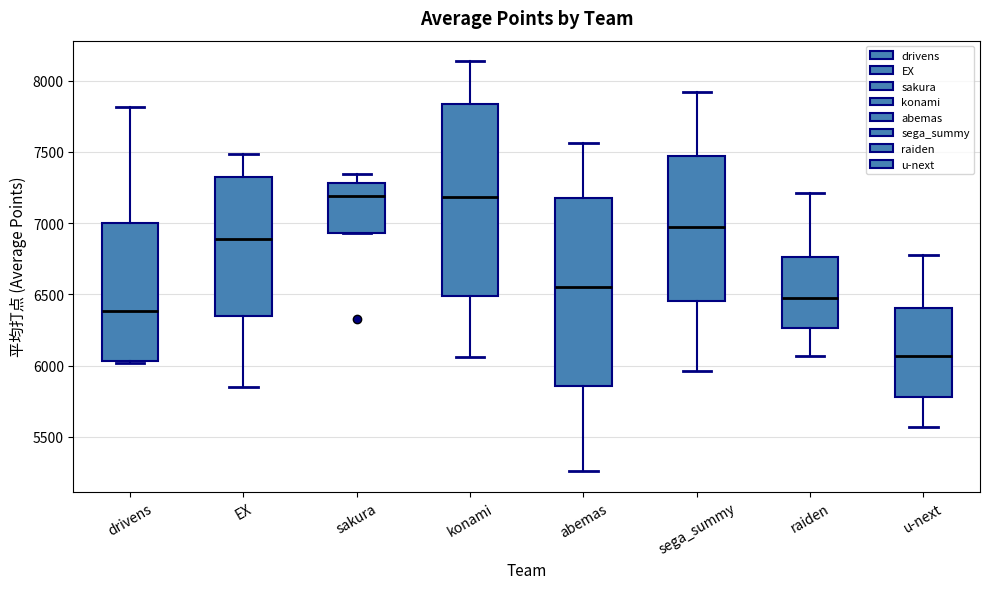

Where does the upper whisker of the box for sakura end on the y-axis? The values are not printed on the chart, so give them approximately, as read against the axis.

7350